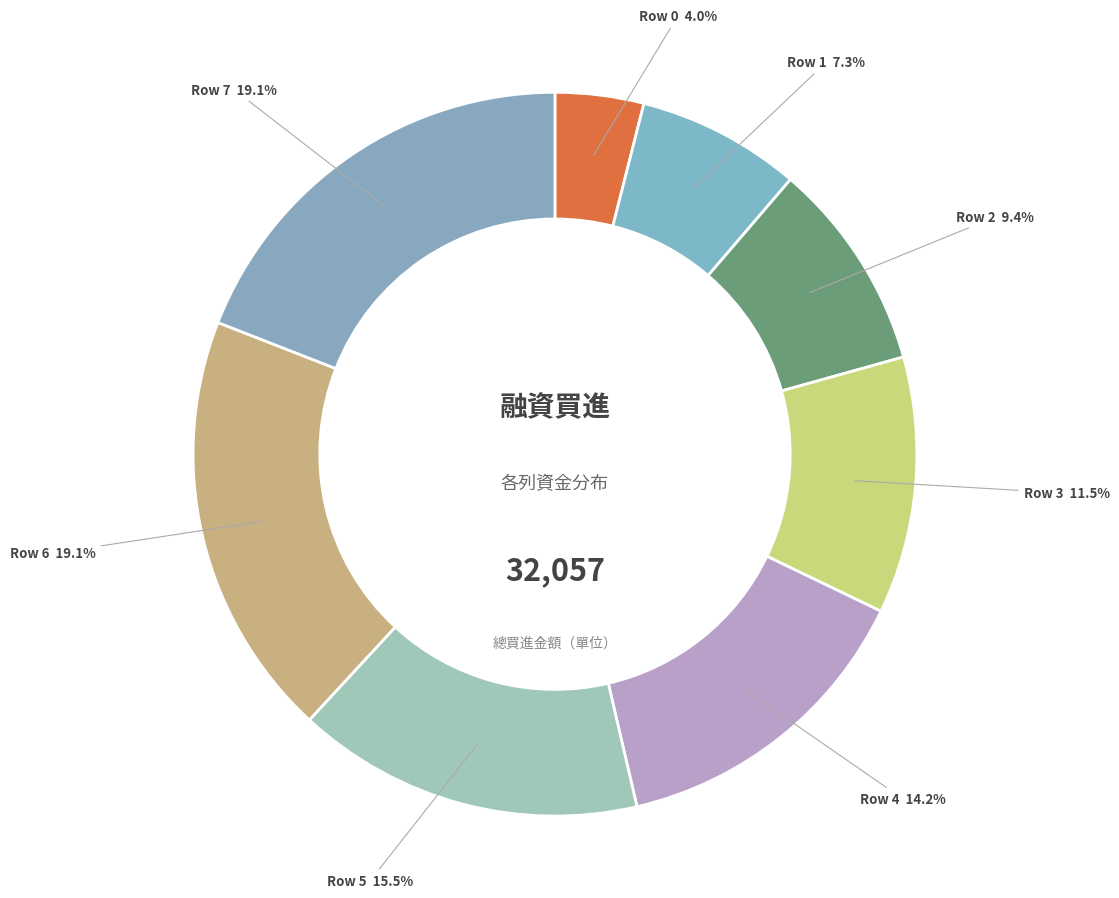

To the nearest percent, what portion does Row 2 represent?

9%